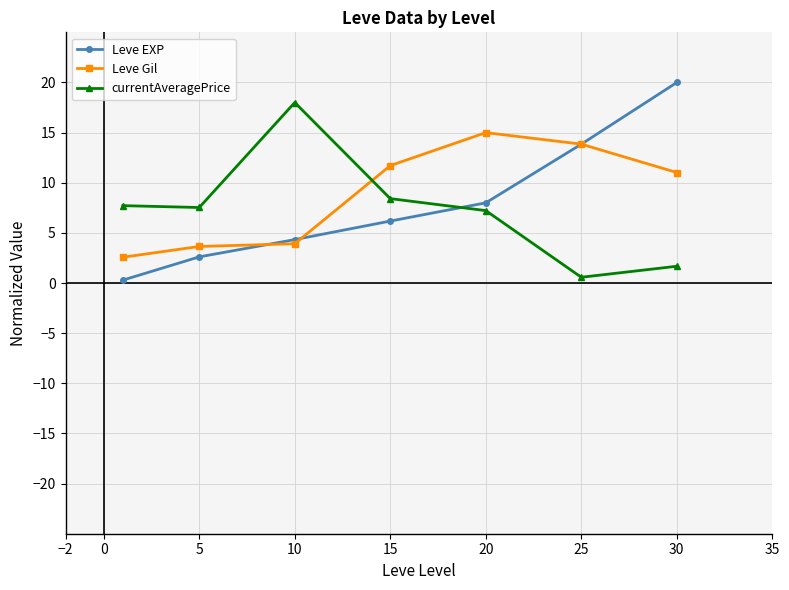

List the series in order of their peak value, highest first.

Leve EXP, currentAveragePrice, Leve Gil